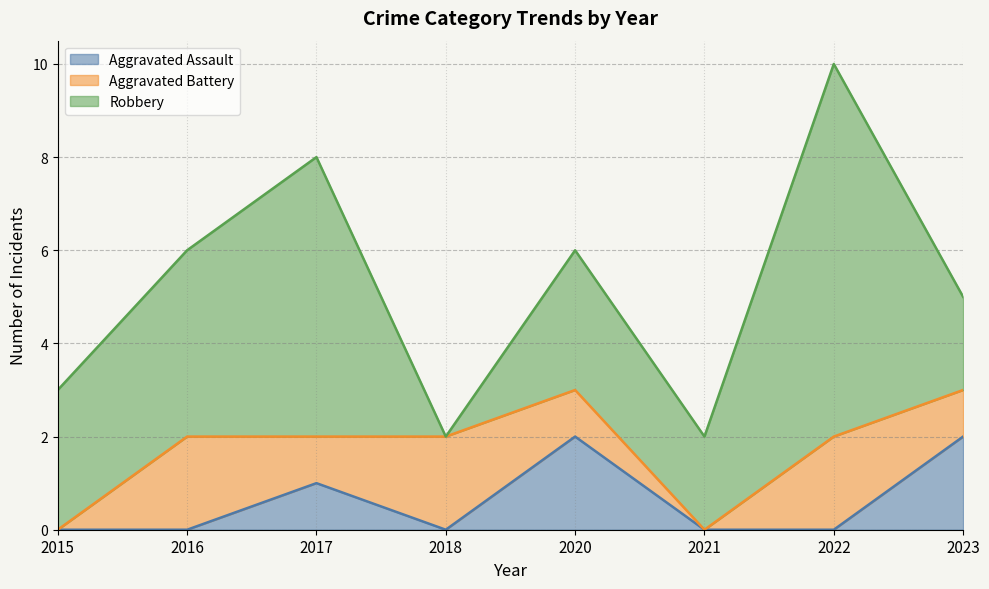

What is the approximate value of Robbery at 2017?

6